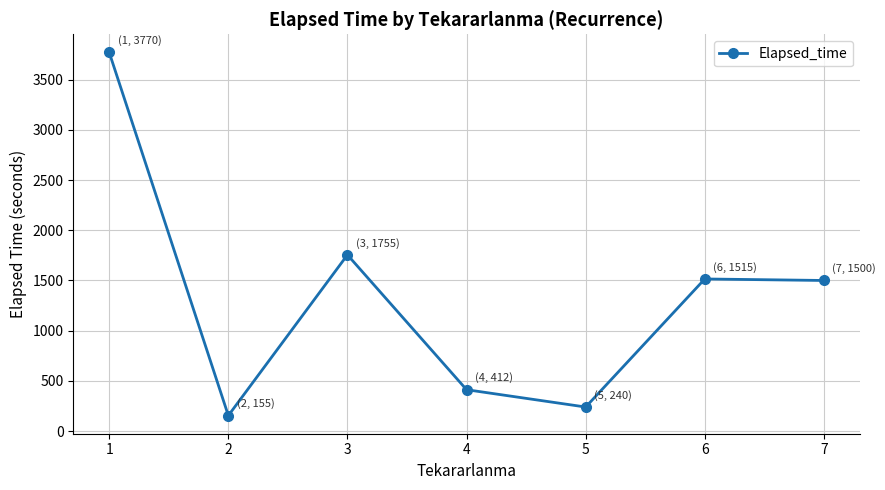

How many lines are shown in the chart?

1